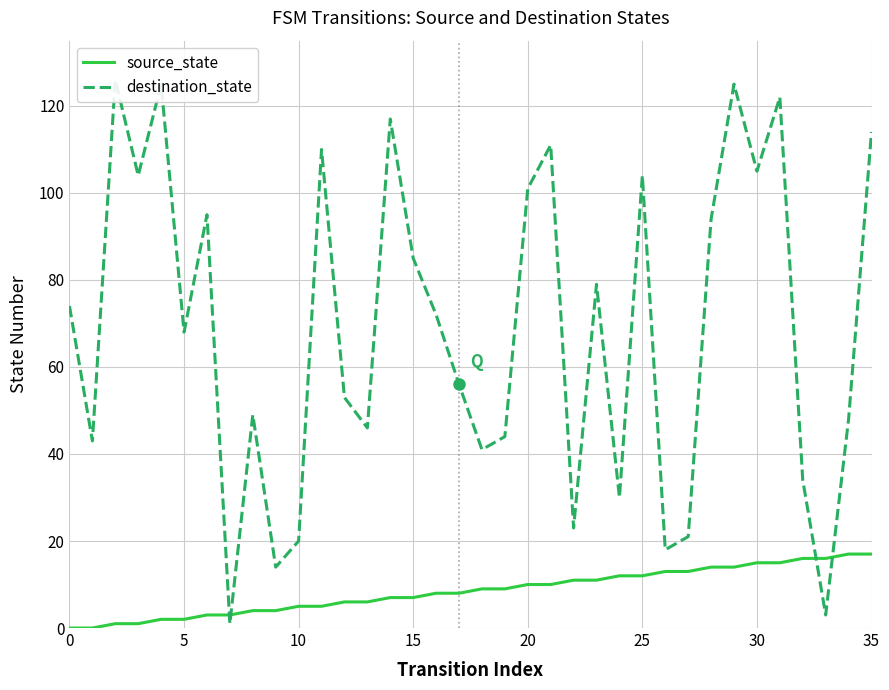

What is the minimum value for destination_state?

1